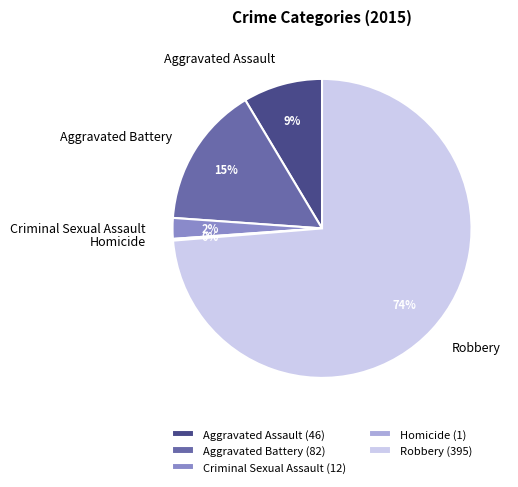

What is the largest slice in the pie chart?

Robbery